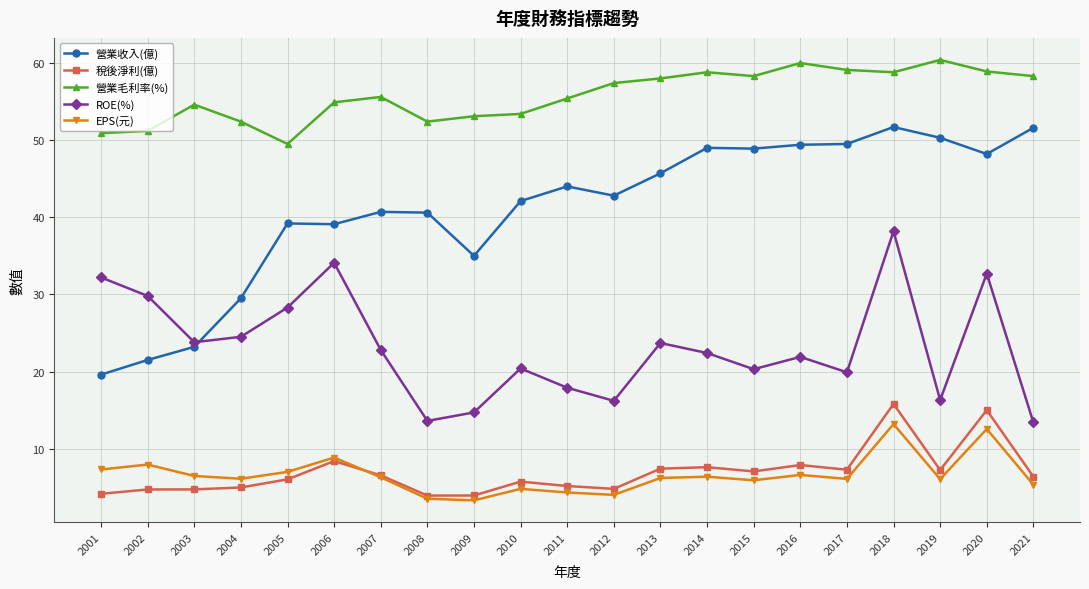

What is the difference between the second highest and second lowest values in the EPS(元) series?

9.0